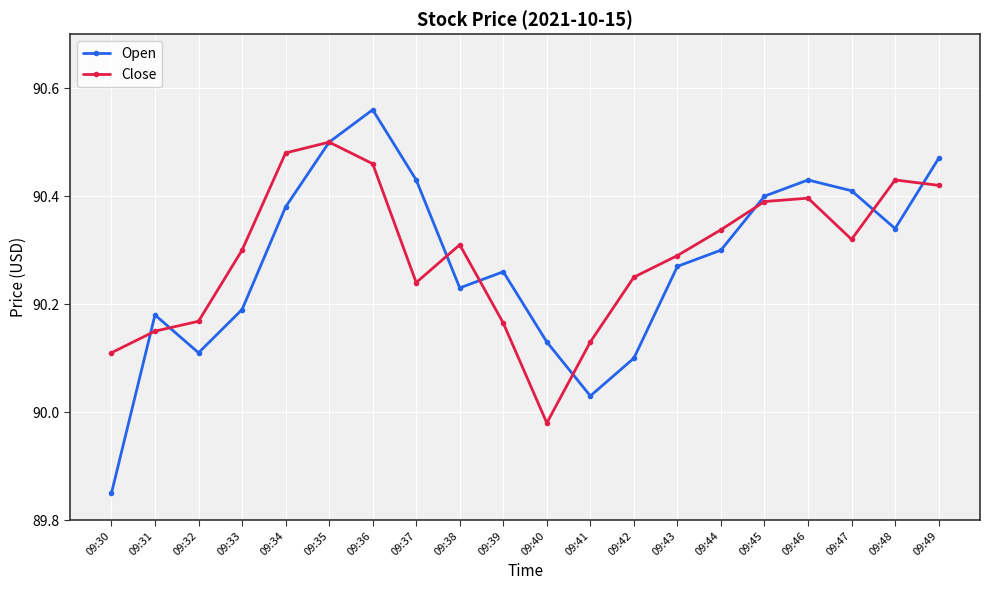

List the series in order of their peak value, highest first.

Open, Close